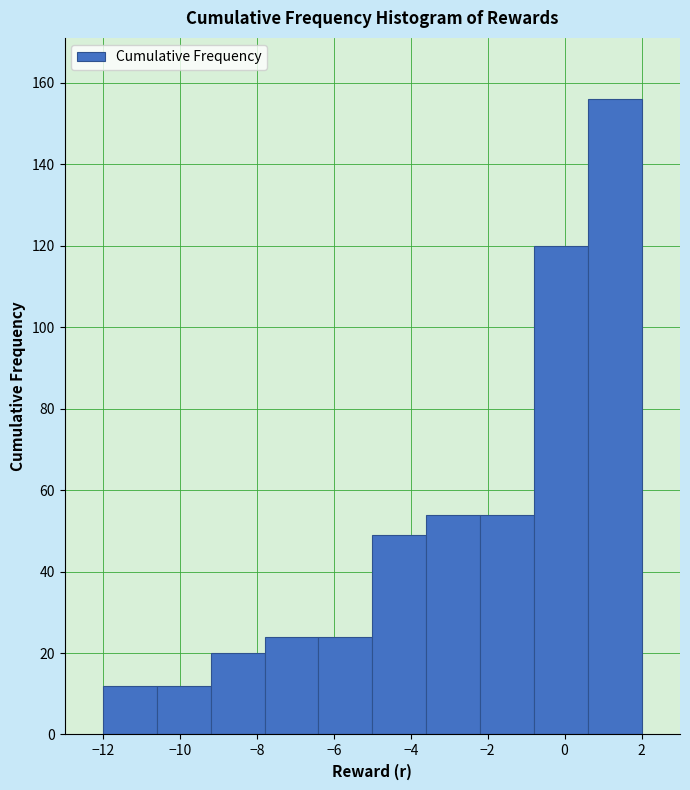

Reading left to right, list every bar in this chart as the range it spans on the x-axis followed by its height. The values are not printed on the chart, so give them approximately, as read against the axis.

-12.0 to -10.6: 12
-10.6 to -9.2: 12
-9.2 to -7.8: 20
-7.8 to -6.4: 24
-6.4 to -5.0: 24
-5.0 to -3.6: 50
-3.6 to -2.2: 54
-2.2 to -0.8: 54
-0.8 to 0.6: 120
0.6 to 2.0: 156